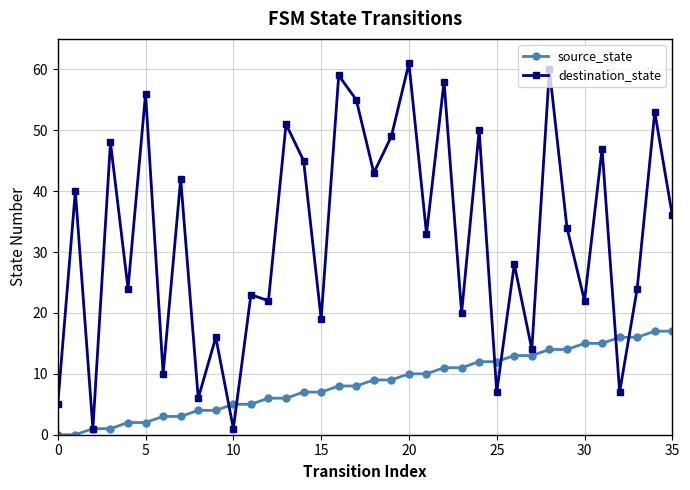

What is the greatest value displayed?

61